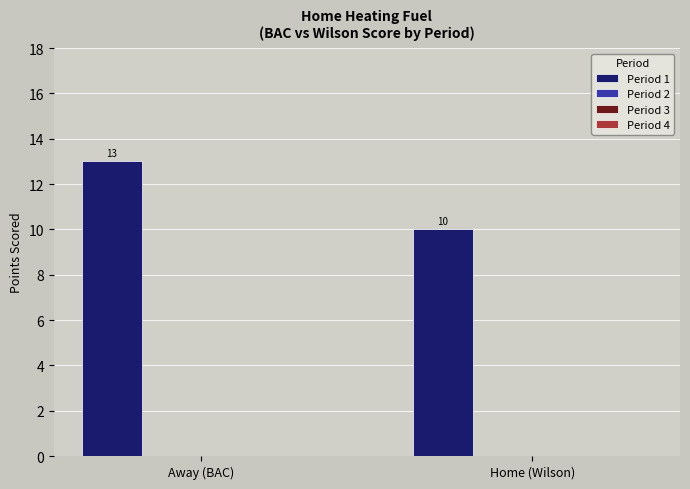

What is the average value?

12